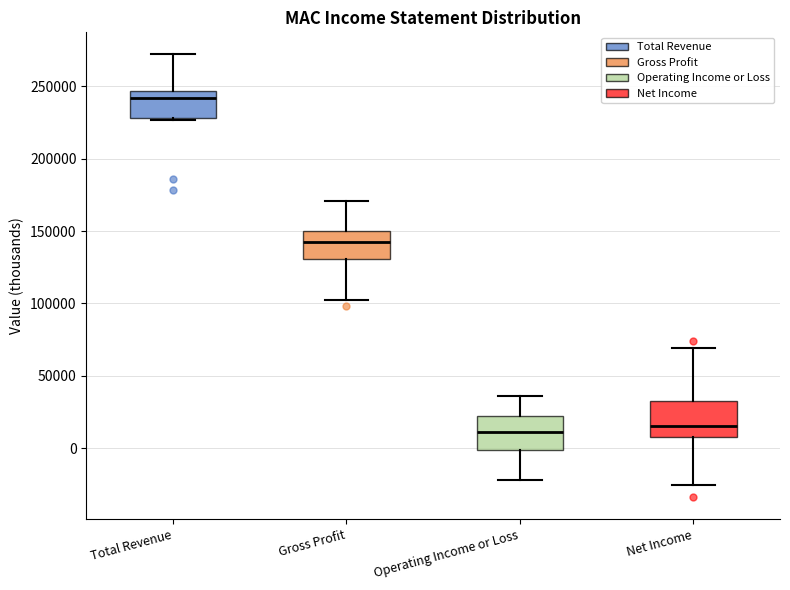

Reading left to right, read every box against the y-axis: the position of its median line, the range the box covers, and the ends of its whiskers. The values are not printed on the chart, so give them approximately, as read against the axis.

Total Revenue: median 240000, box 230000 to 245000, whiskers 225000 to 270000
Gross Profit: median 145000, box 130000 to 150000, whiskers 105000 to 170000
Operating Income or Loss: median 10000, box 0 to 20000, whiskers -20000 to 35000
Net Income: median 15000, box 10000 to 35000, whiskers -25000 to 70000